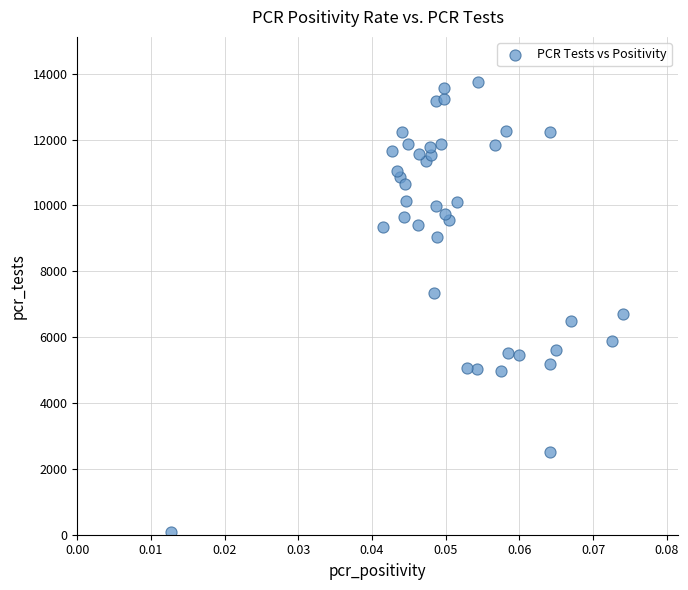

What is the range of Y values (max minus min)?

13667